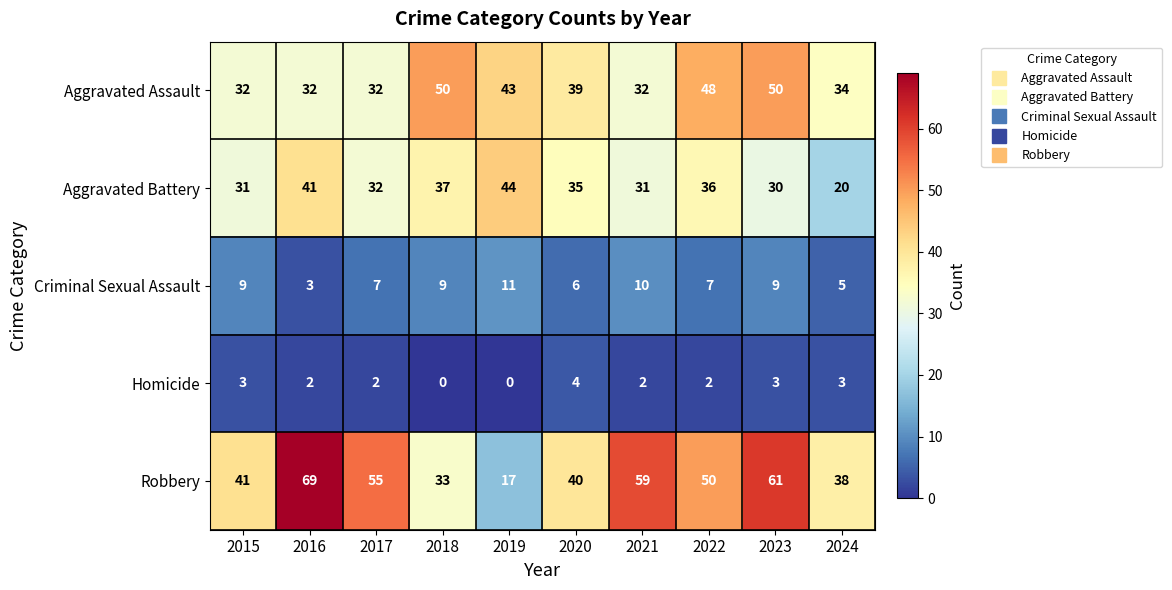

How many data points does each series have?

10